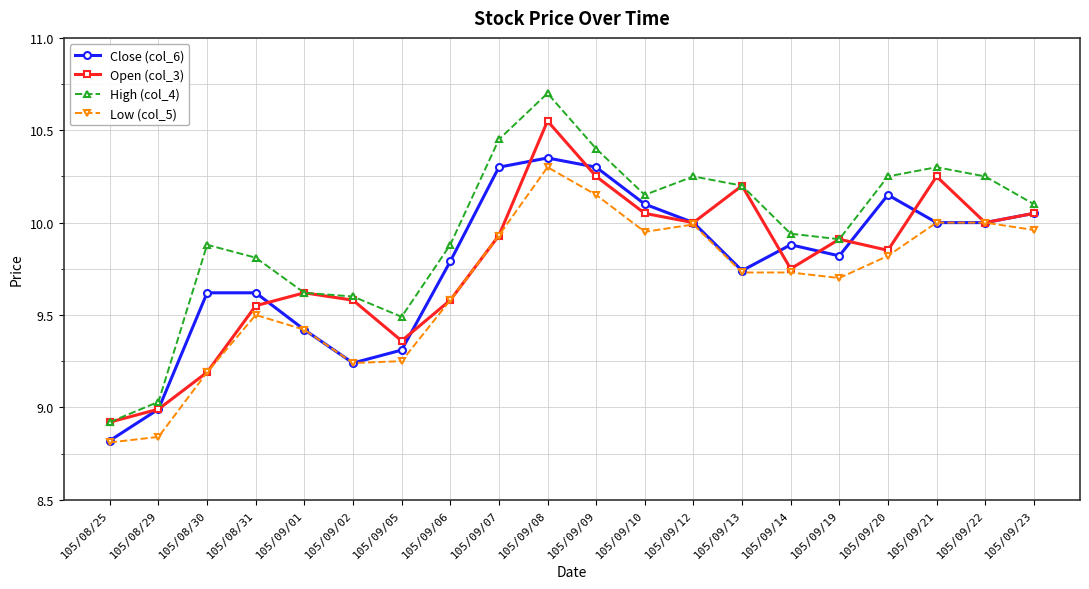

In High (col_4), how many points are higher than both neighbors (excluding endpoints)?

4